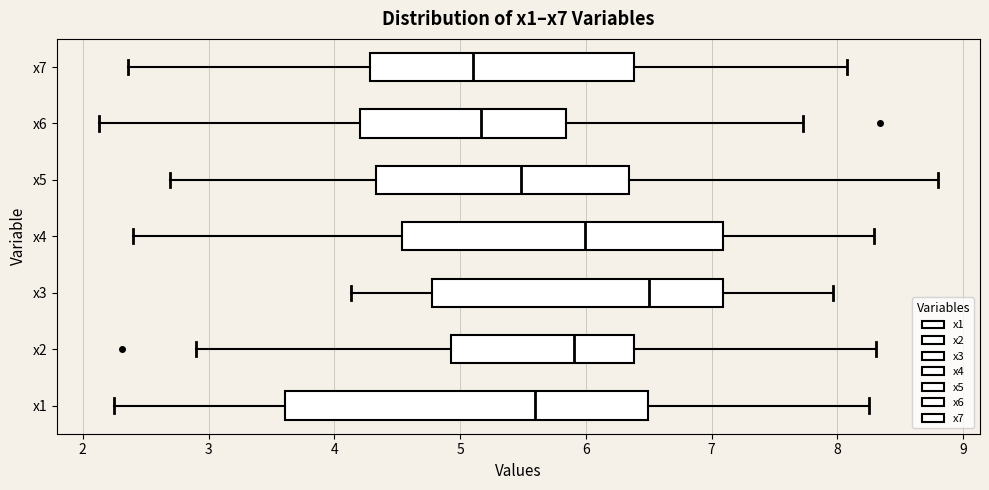

Which box's median line is the furthest to the right?

x3